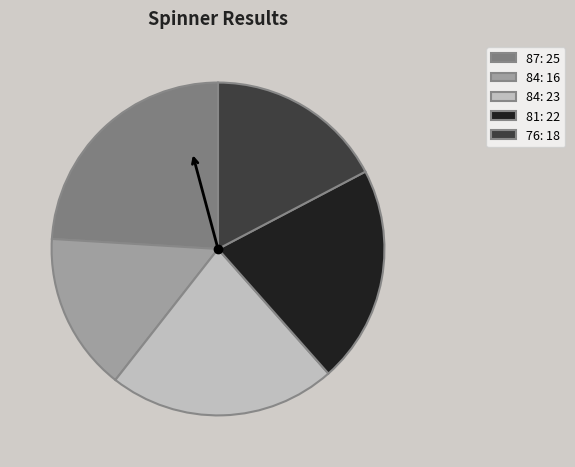

How many slices are in this pie chart?

5